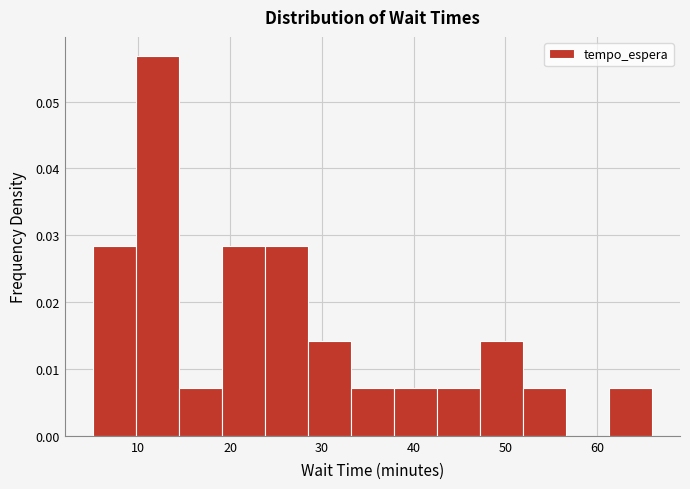

Over which range of the x-axis is the bar tallest?

10 to 14